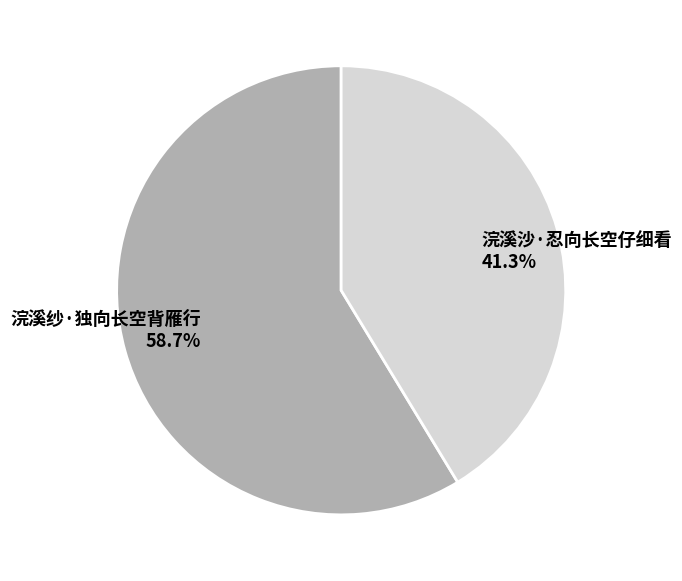

Is it true that 浣溪沙·忍向长空仔细看 is 55% of the pie?

False